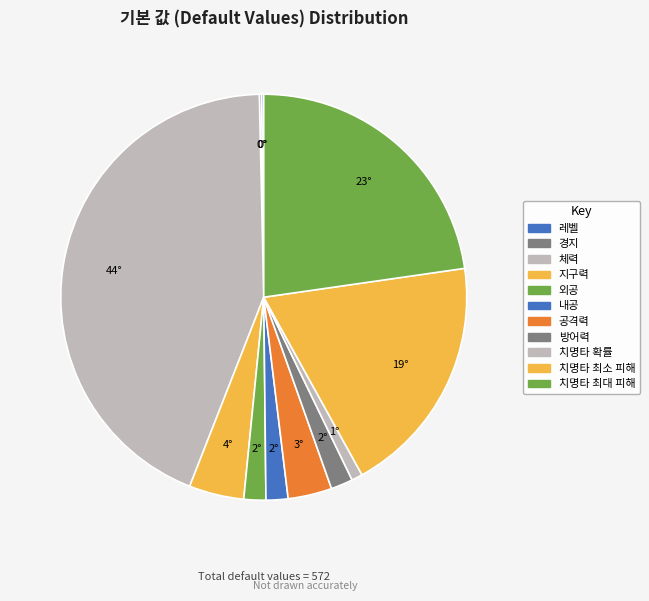

Which slice is the smallest?

레벨